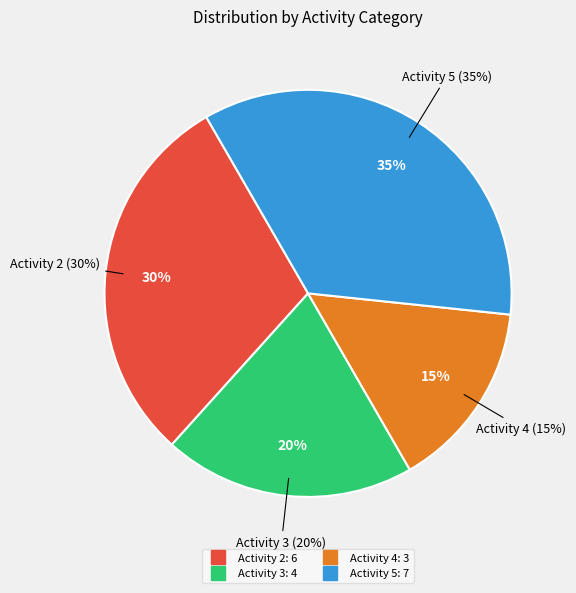

Is it true that 4 is 14% of the pie?

False